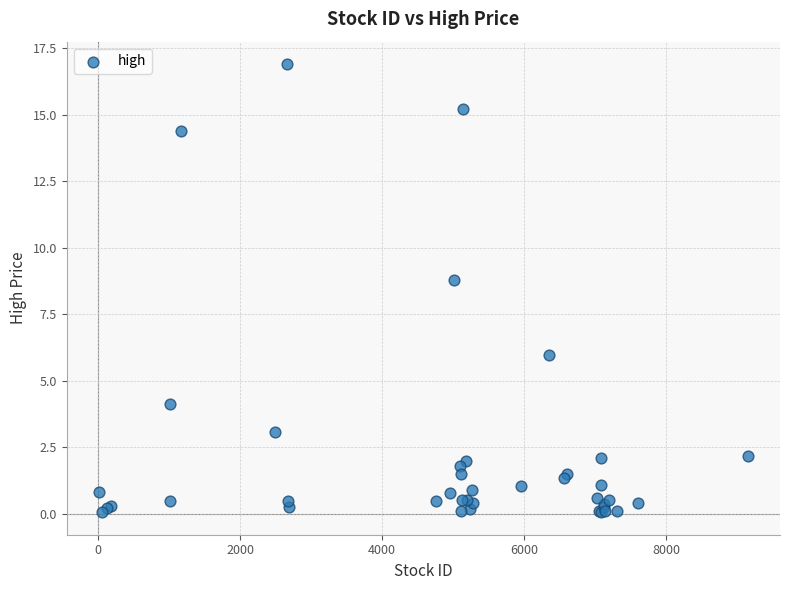

What Y value in the scatter plot is closest to 8?

8.8